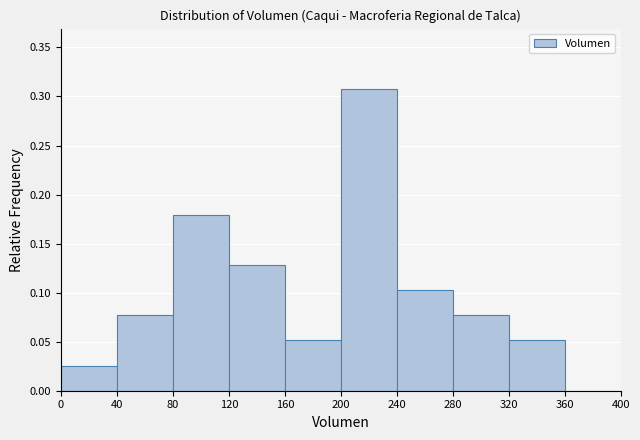

Over which range of the x-axis is the bar tallest?

200 to 240